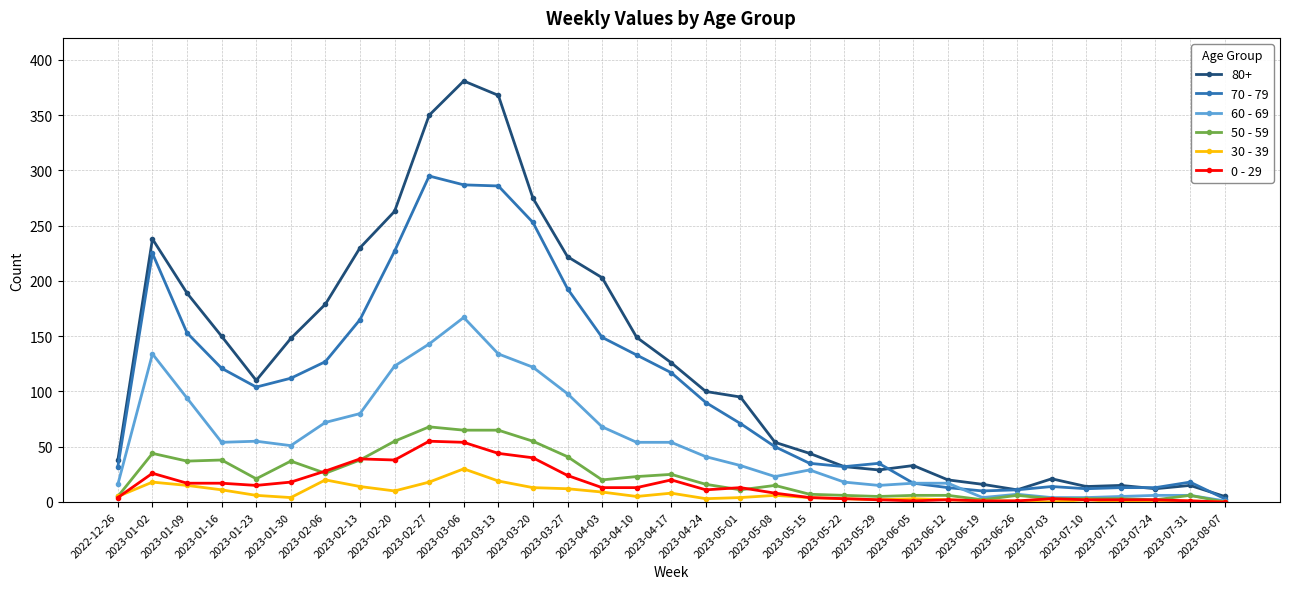

True or false: 0 - 29 has more than 2 points higher than both neighbors.

True